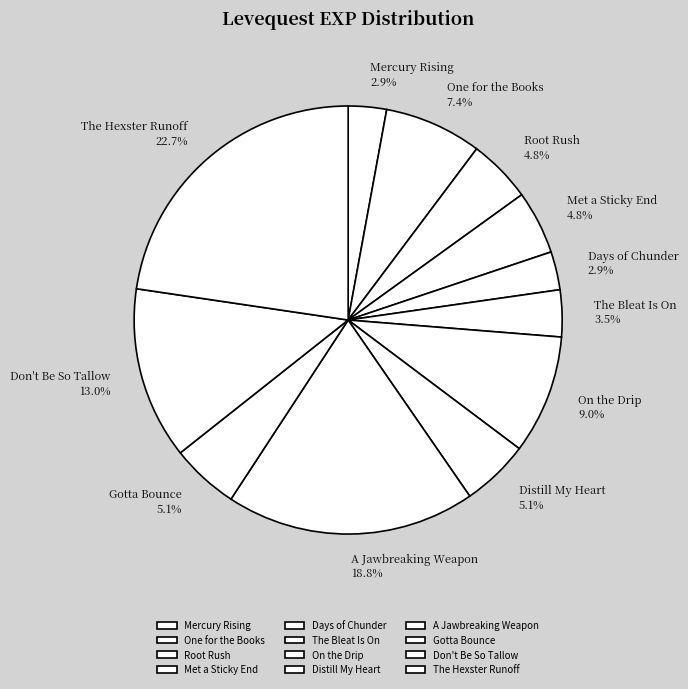

Count the number of slices in the pie.

12